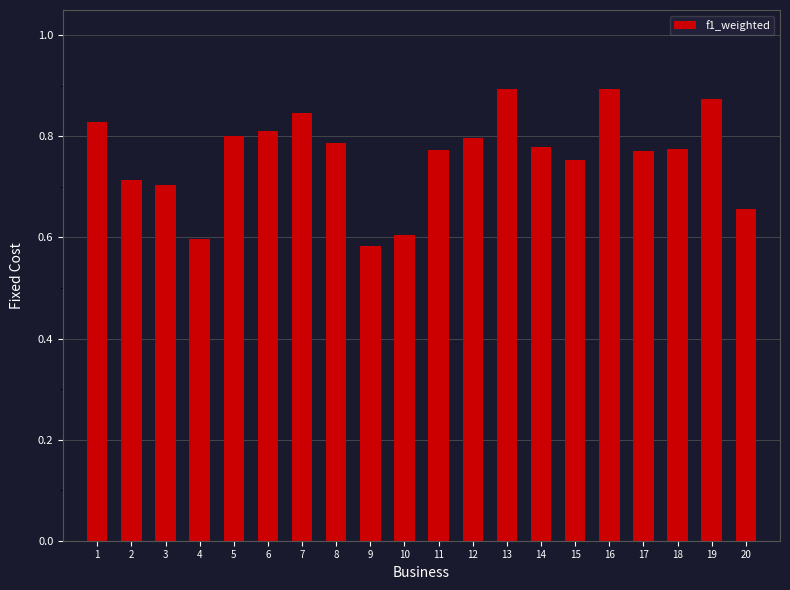

Between 17 and 9, which is larger?

17